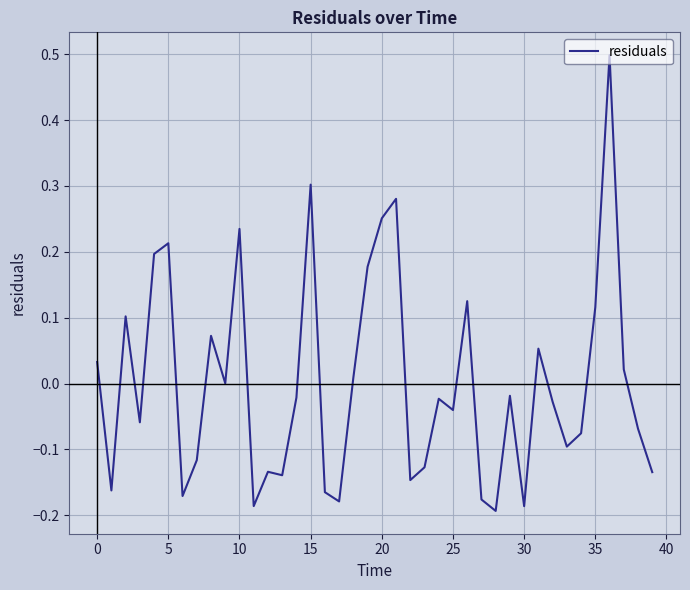

What is the greatest value displayed?

0.5